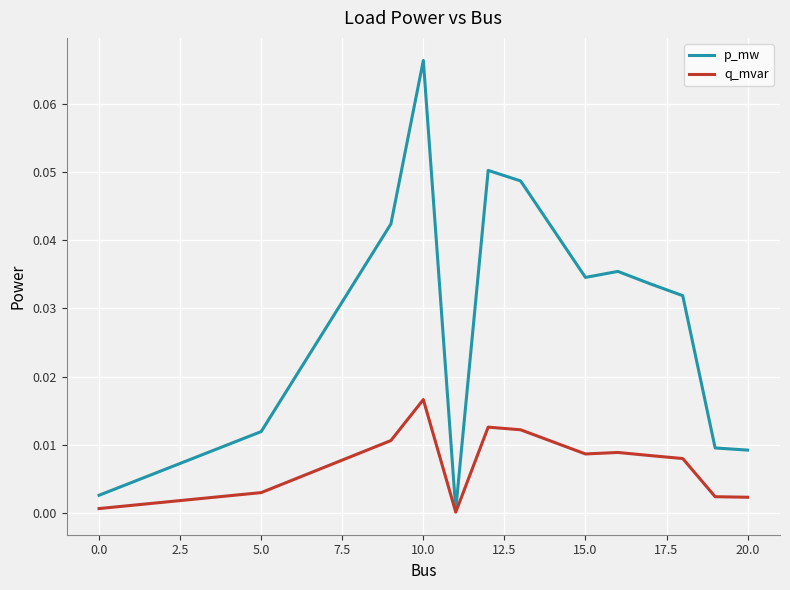

Which series has the largest total across all categories?

p_mw